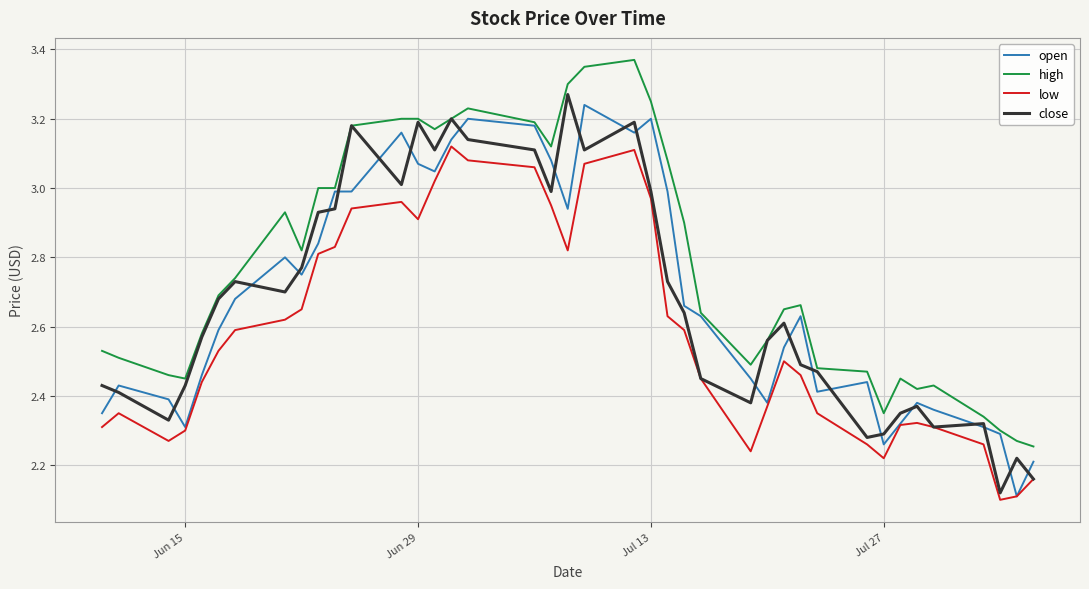

True or false: high and low intersect in this chart.

False